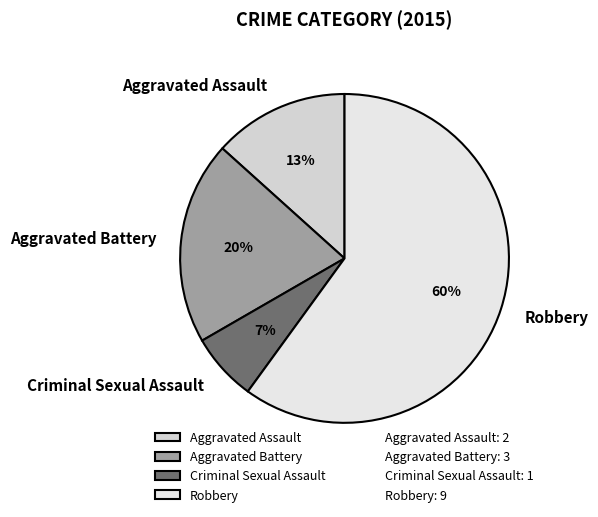

Is there any slice that represents more than half of the pie?

Yes